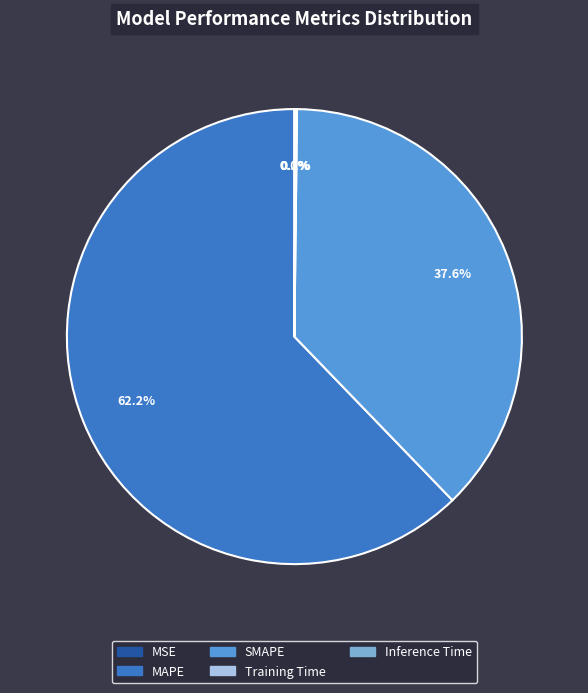

What portion of the pie excludes SMAPE?

62.4%